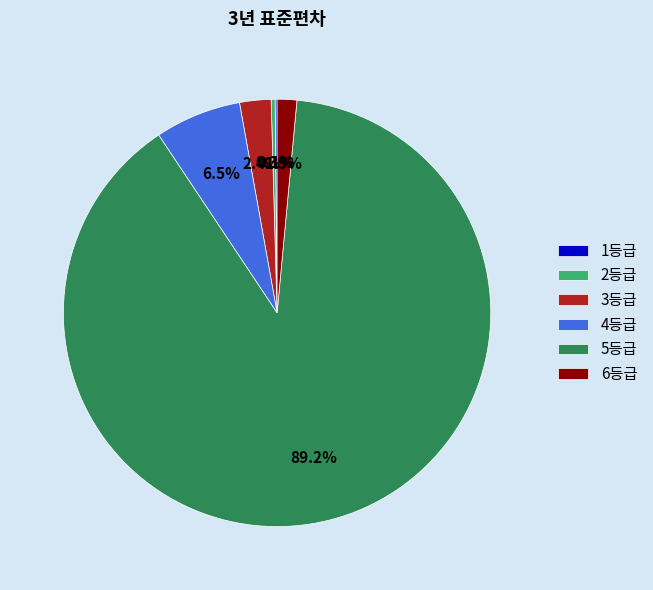

To the nearest percent, what portion does 3등급 represent?

2%